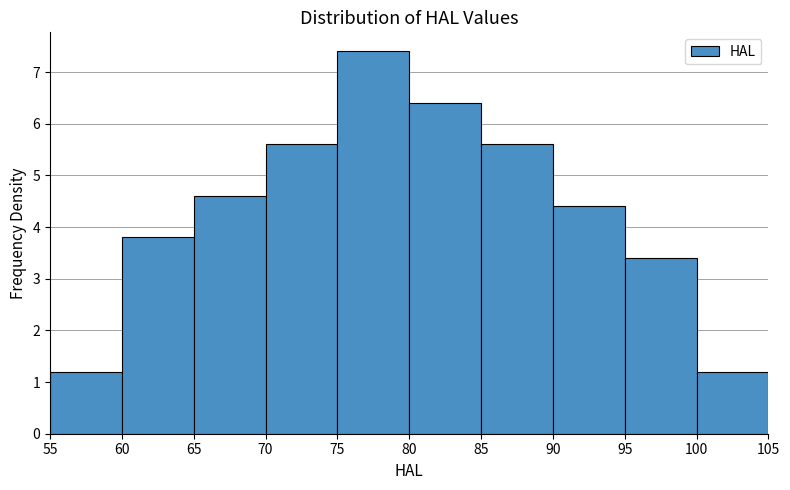

Which range on the x-axis has the tallest bar?

75 to 80